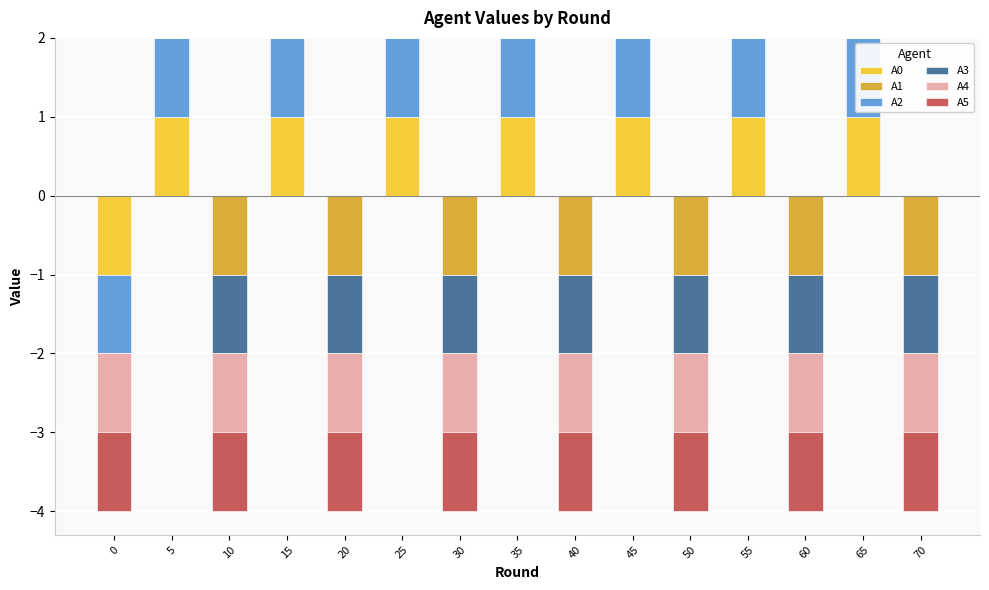

Which series changed the most between 55 and 60?

A0